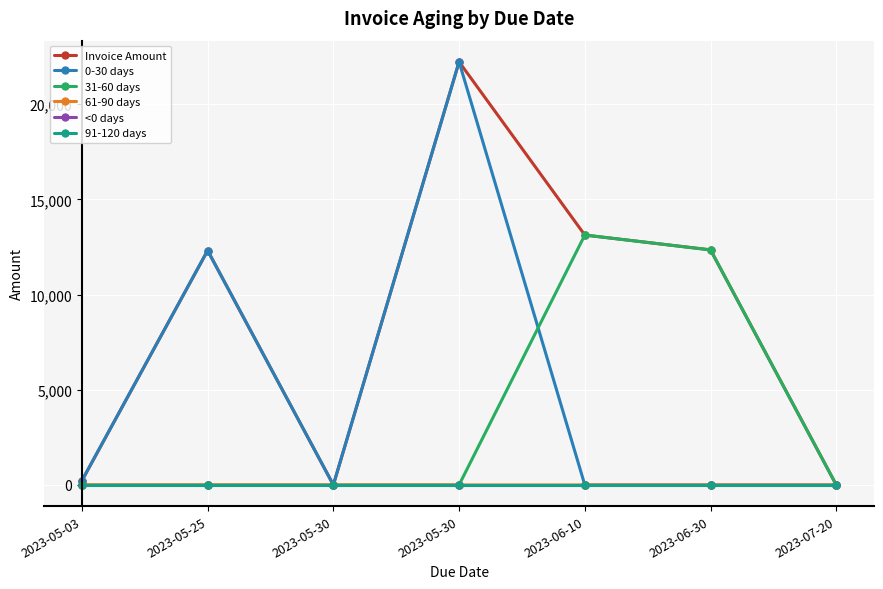

Which category has the lowest value across all series?

2023-06-10